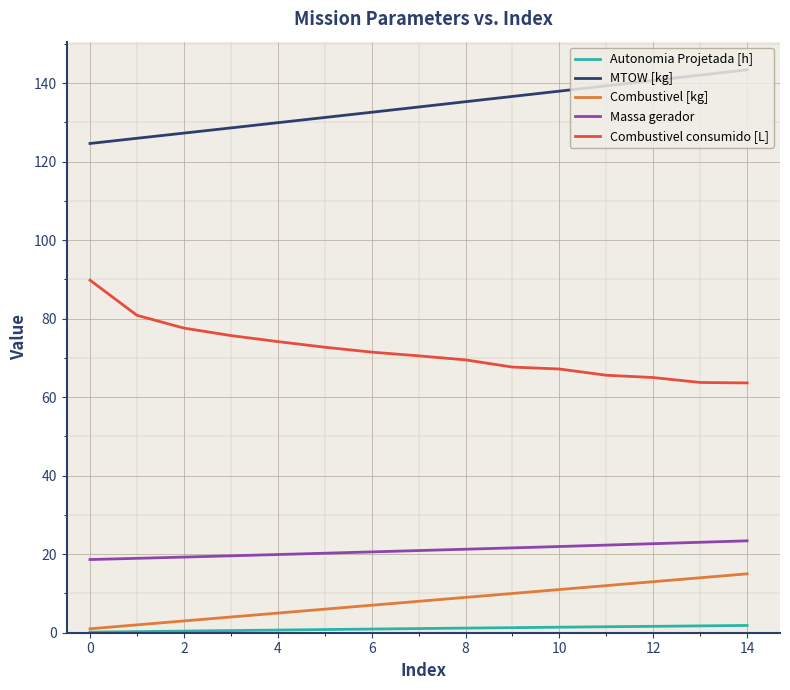

True or false: Combustivel consumido [L] and Massa gerador intersect in this chart.

False